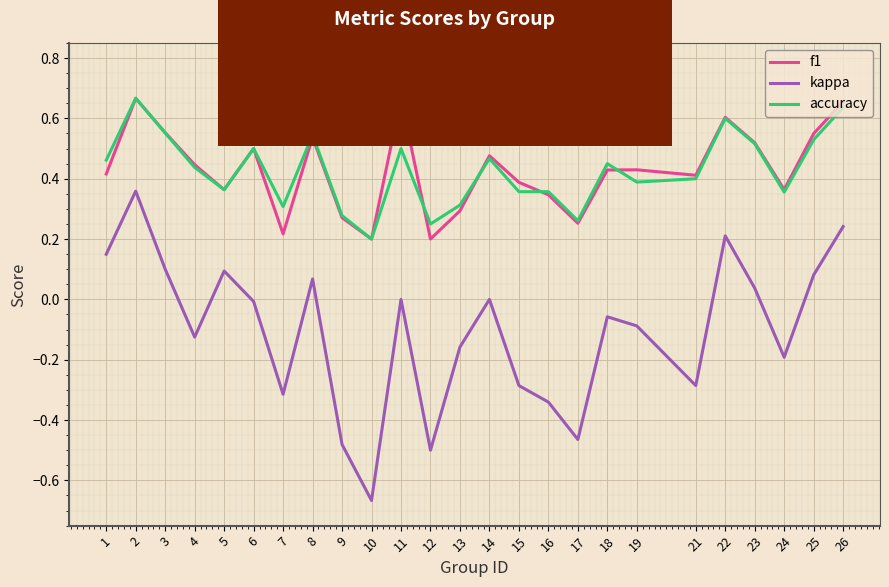

Is the value of kappa at 23 greater than the value of f1 at 13?

No